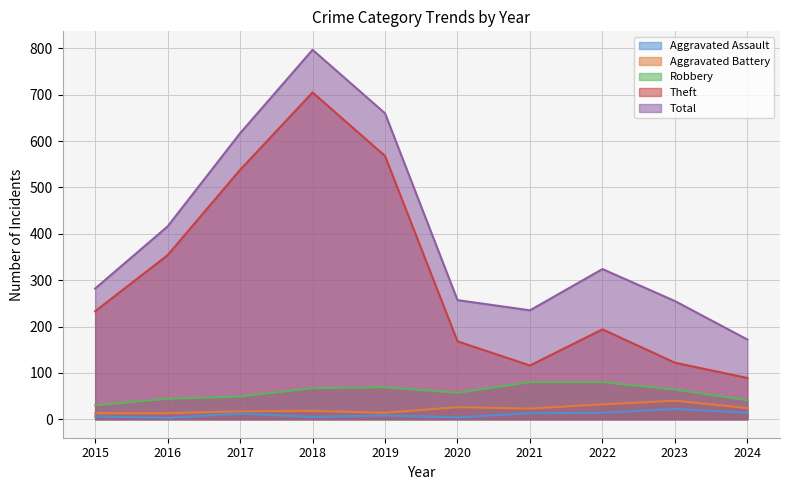

At which category is the sum across all series the highest?

2018